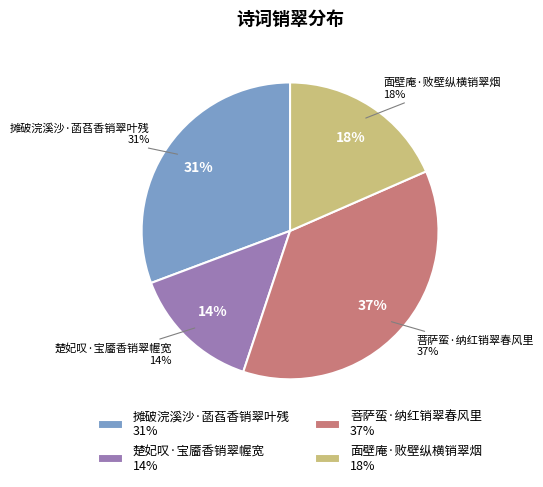

What percentage do 摊破浣溪沙·菡萏香销翠叶残 and 面壁庵·败壁纵横销翠烟 together represent?

49.1%